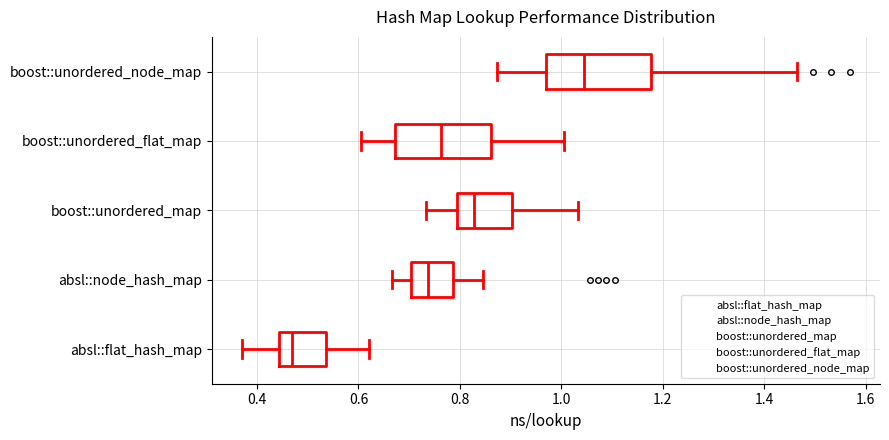

Reading bottom to top, transcribe this box plot: for each box, give where its median line is, the range the box spans, and where its two whiskers end, as read against the x-axis. The values are not printed on the chart, so give them approximately, as read against the axis.

absl::flat_hash_map: median 0.46, box 0.44 to 0.54, whiskers 0.38 to 0.62
absl::node_hash_map: median 0.74, box 0.70 to 0.78, whiskers 0.66 to 0.84
boost::unordered_map: median 0.82, box 0.80 to 0.90, whiskers 0.74 to 1.04
boost::unordered_flat_map: median 0.76, box 0.68 to 0.86, whiskers 0.60 to 1.00
boost::unordered_node_map: median 1.04, box 0.96 to 1.18, whiskers 0.88 to 1.46